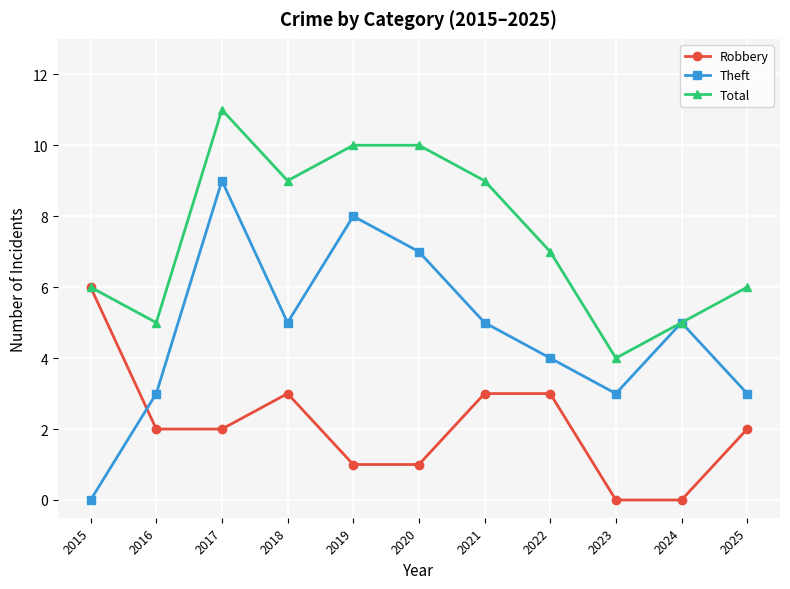

Which series has the largest total across all categories?

Total